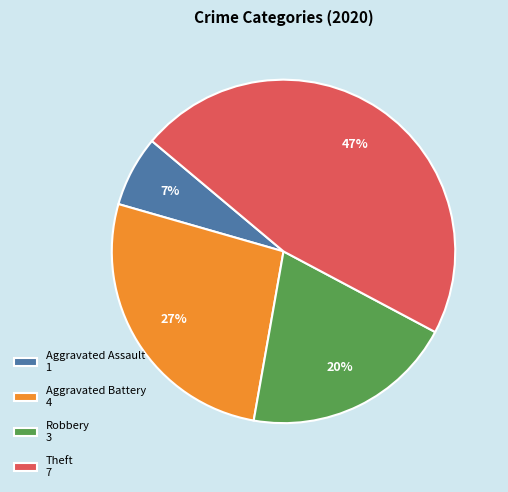

Do Theft and Robbery together represent more than half of the pie?

Yes